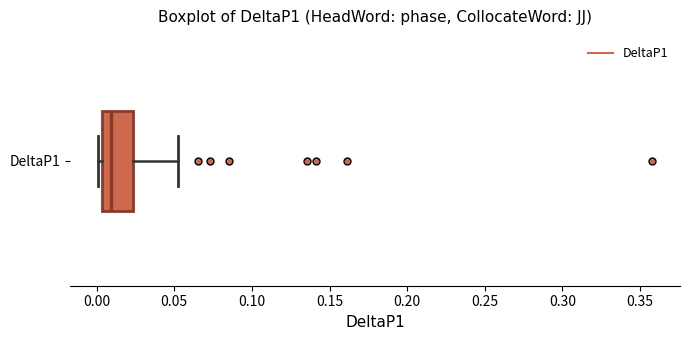

Transcribe this box plot: give where the median line is, the range the box spans, and where the two whiskers end, as read against the x-axis. The values are not printed on the chart, so give them approximately, as read against the axis.

median 0.010, box 0.005 to 0.025, whiskers 0.000 to 0.050